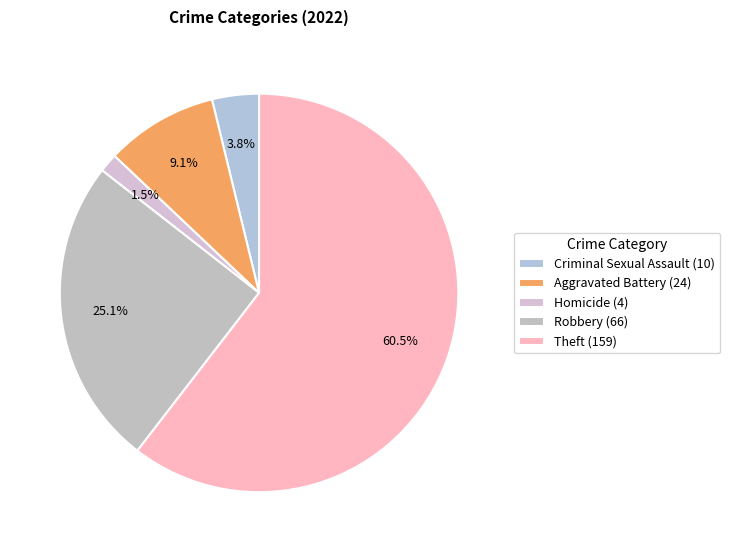

Is there any slice that represents more than half of the pie?

Yes